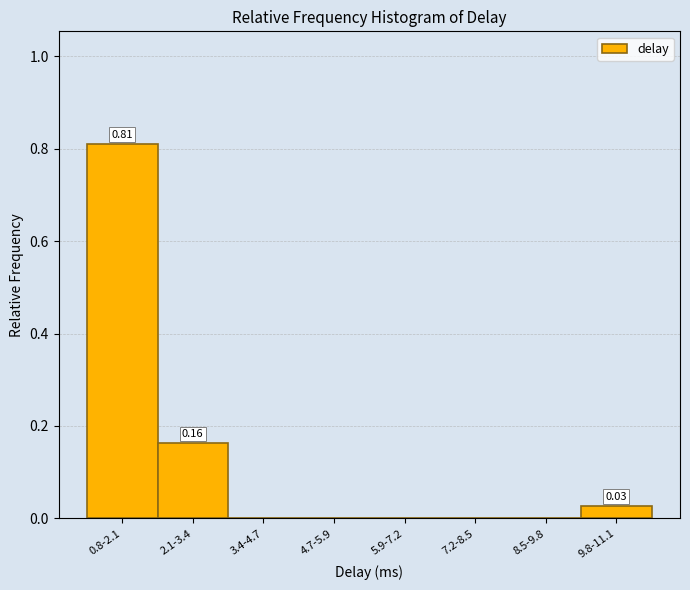

Which has a higher value, 9.8-11.1 or 4.7-5.9?

9.8-11.1